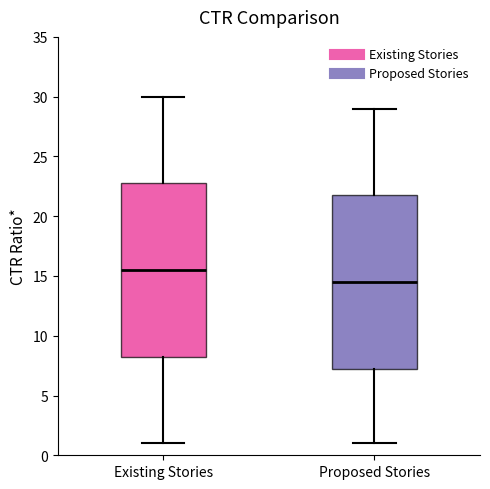

Where does the lower whisker of the box for Existing Stories end on the y-axis? The values are not printed on the chart, so give them approximately, as read against the axis.

1.0